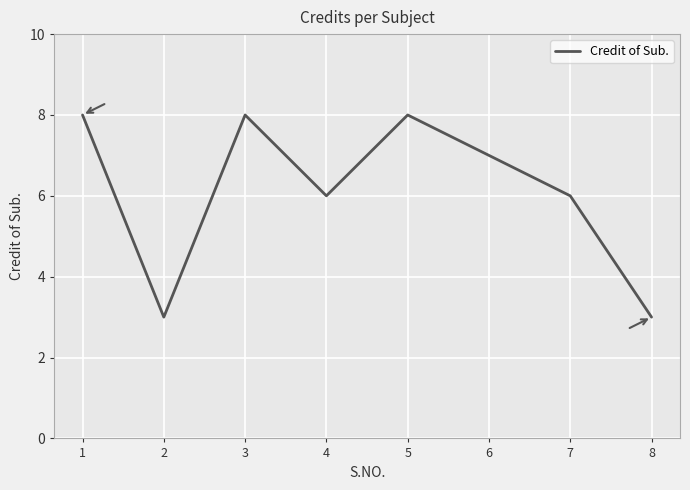

What is the ratio of the value at 1 to the value at 2?

2.7